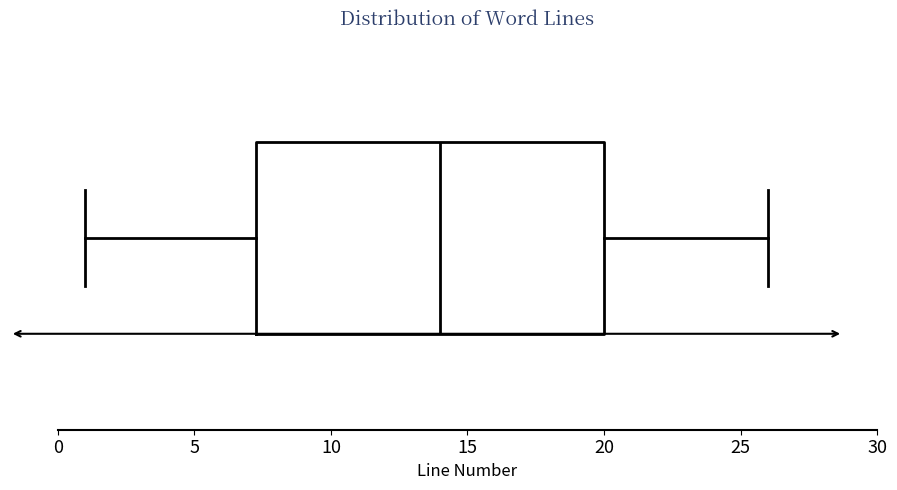

Transcribe this box plot: give where the median line is, the range the box spans, and where the two whiskers end, as read against the x-axis. The values are not printed on the chart, so give them approximately, as read against the axis.

median 14.0, box 7.5 to 20.0, whiskers 1.0 to 26.0